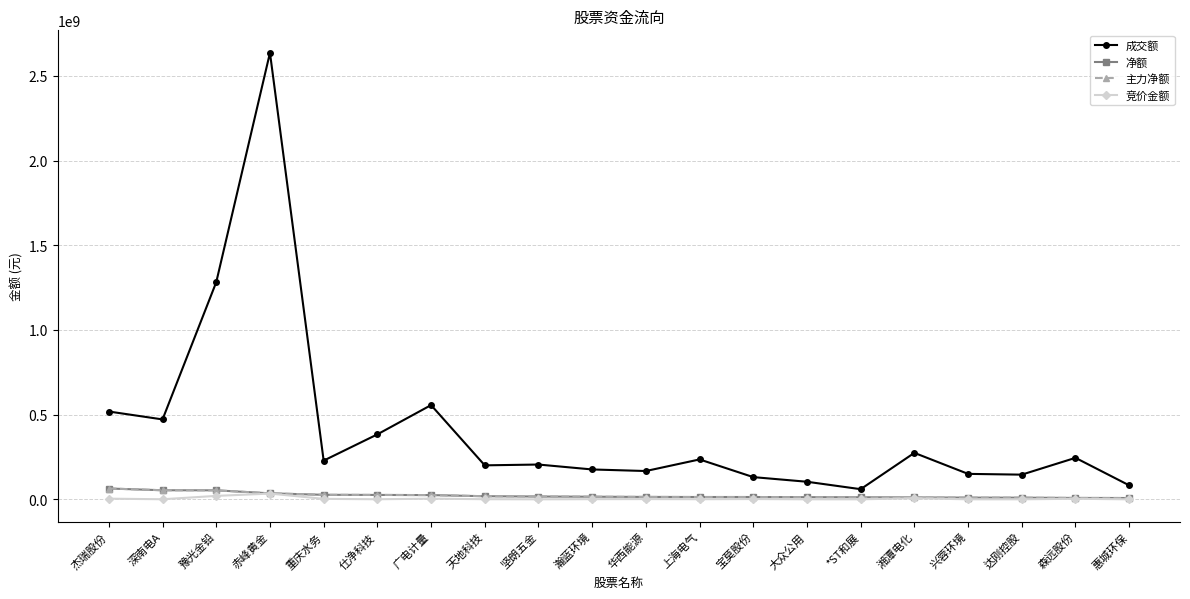

True or false: 净额 and 主力净额 cross at least once.

False